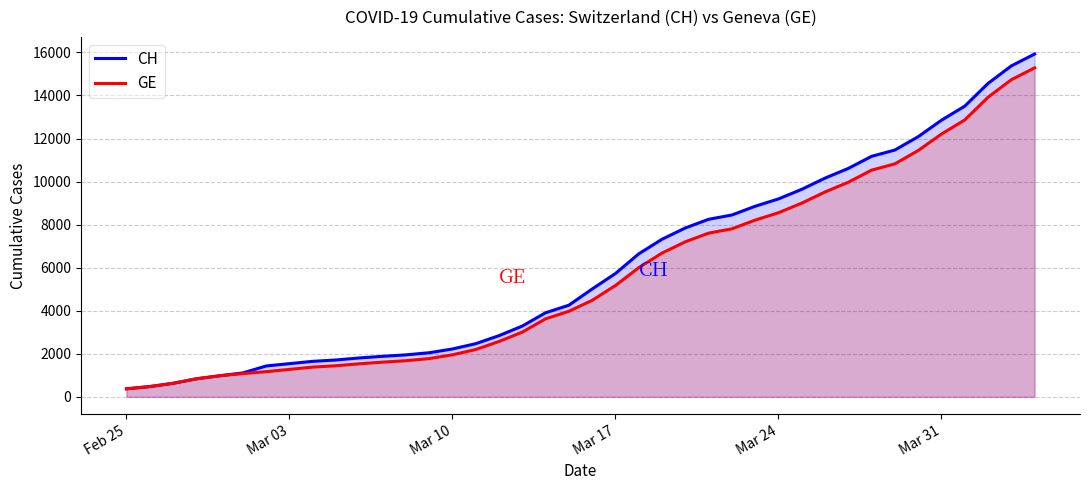

True or false: GE and CH intersect in this chart.

False